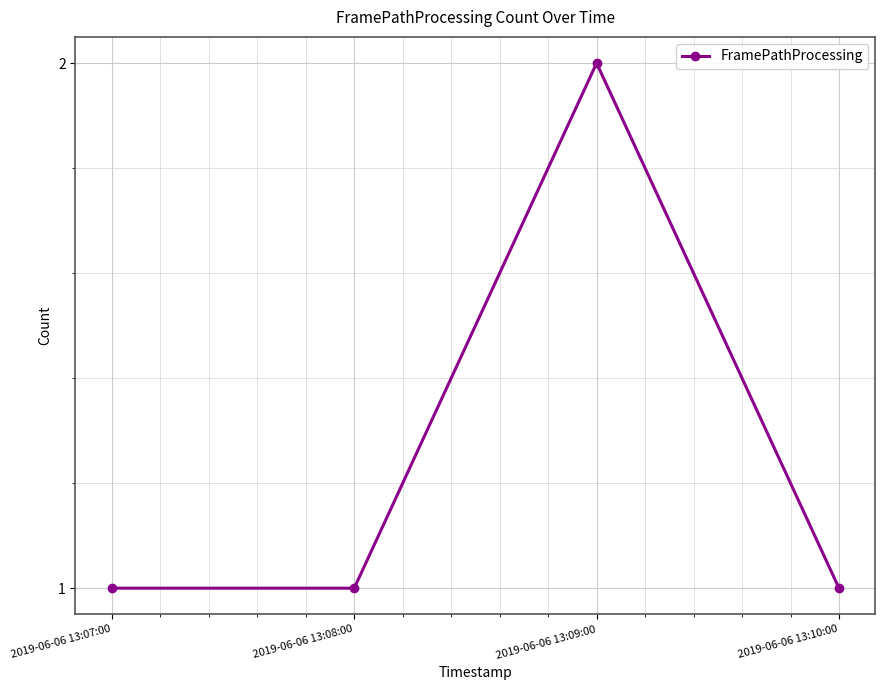

What is the greatest value displayed?

2